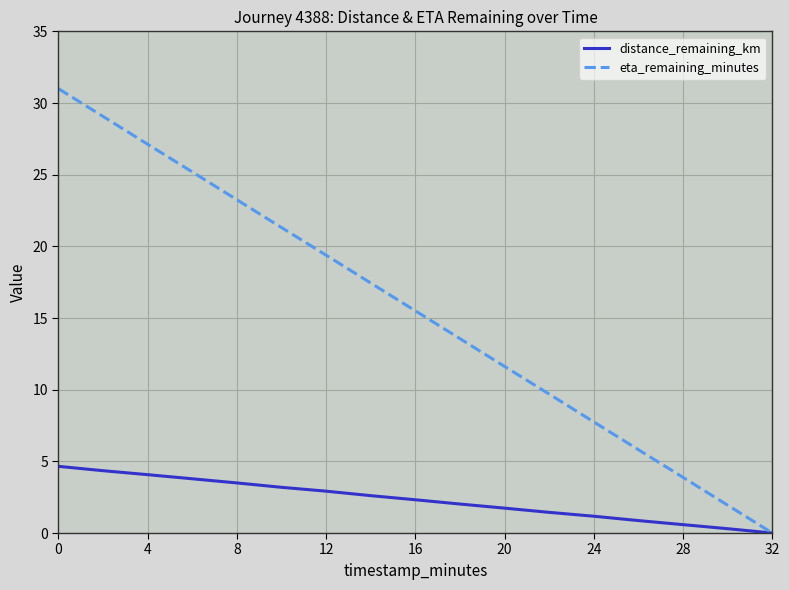

Which series has the largest range (max minus min)?

eta_remaining_minutes